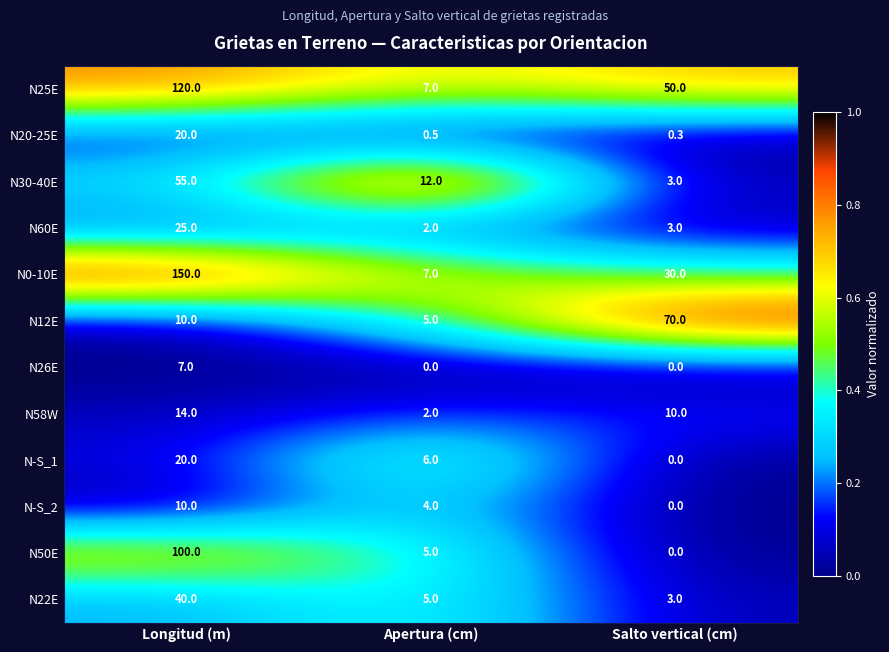

What is the difference between the highest and lowest values at Salto vertical (cm)?

70.0